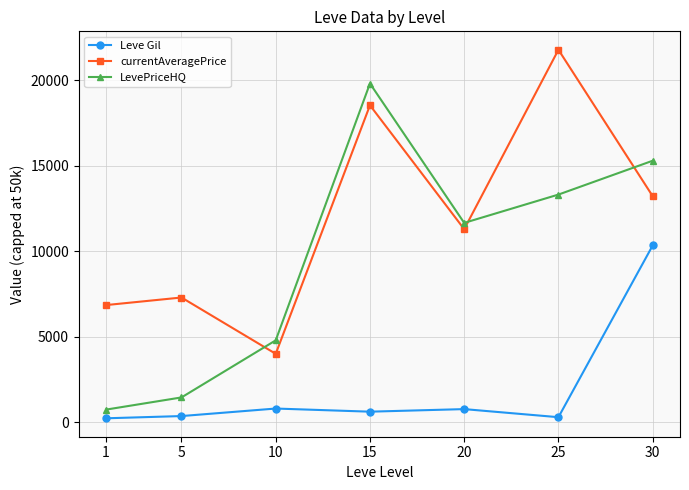

True or false: LevePriceHQ has a value of 741.5 at 1.

True